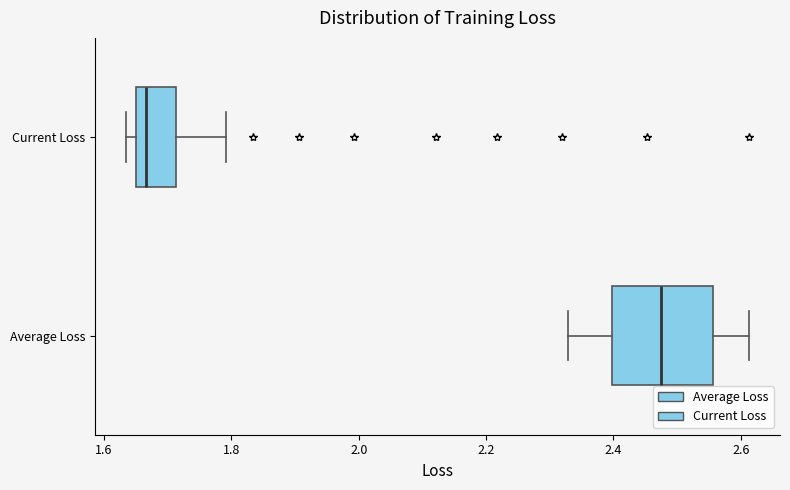

Reading bottom to top, read every box against the x-axis: the position of its median line, the range the box covers, and the ends of its whiskers. The values are not printed on the chart, so give them approximately, as read against the axis.

Average Loss: median 2.48, box 2.40 to 2.56, whiskers 2.32 to 2.62
Current Loss: median 1.66 (just right of the box's left edge), box 1.66 to 1.72, whiskers 1.64 to 1.80